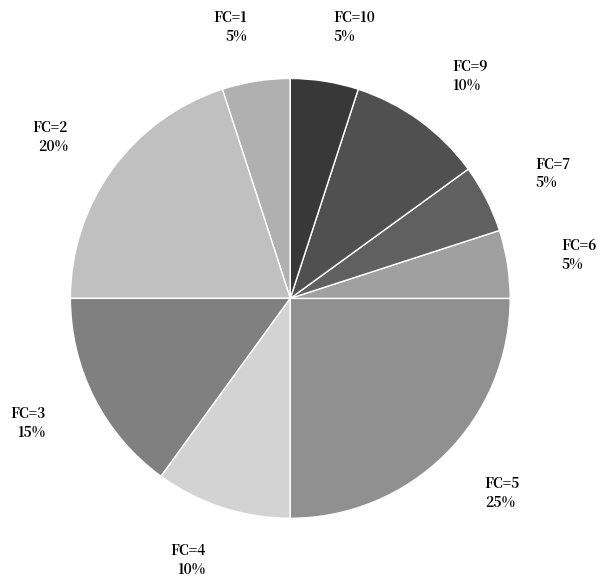

How many slices are in this pie chart?

9